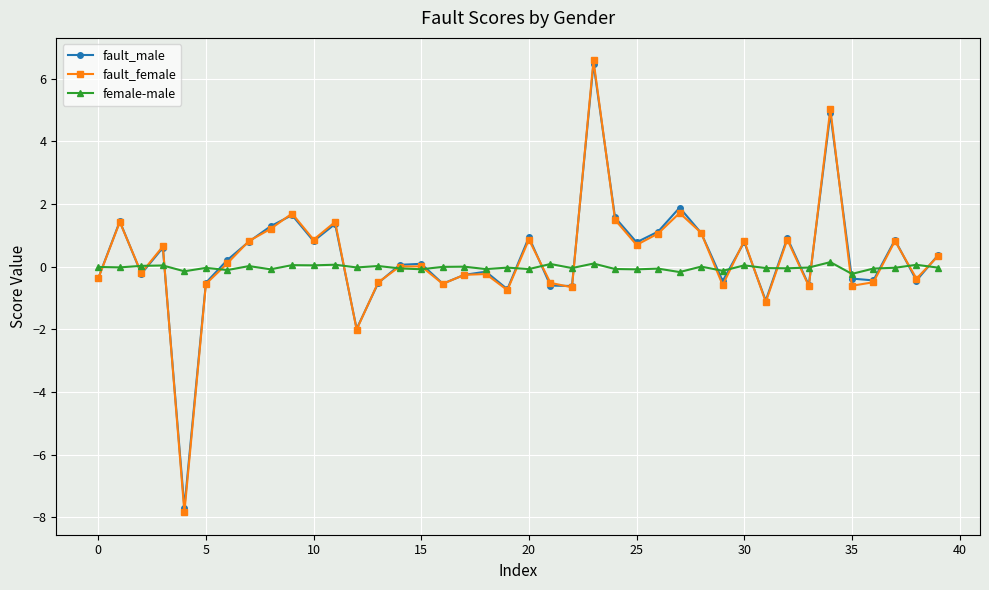

Which series has the largest range (max minus min)?

fault_female